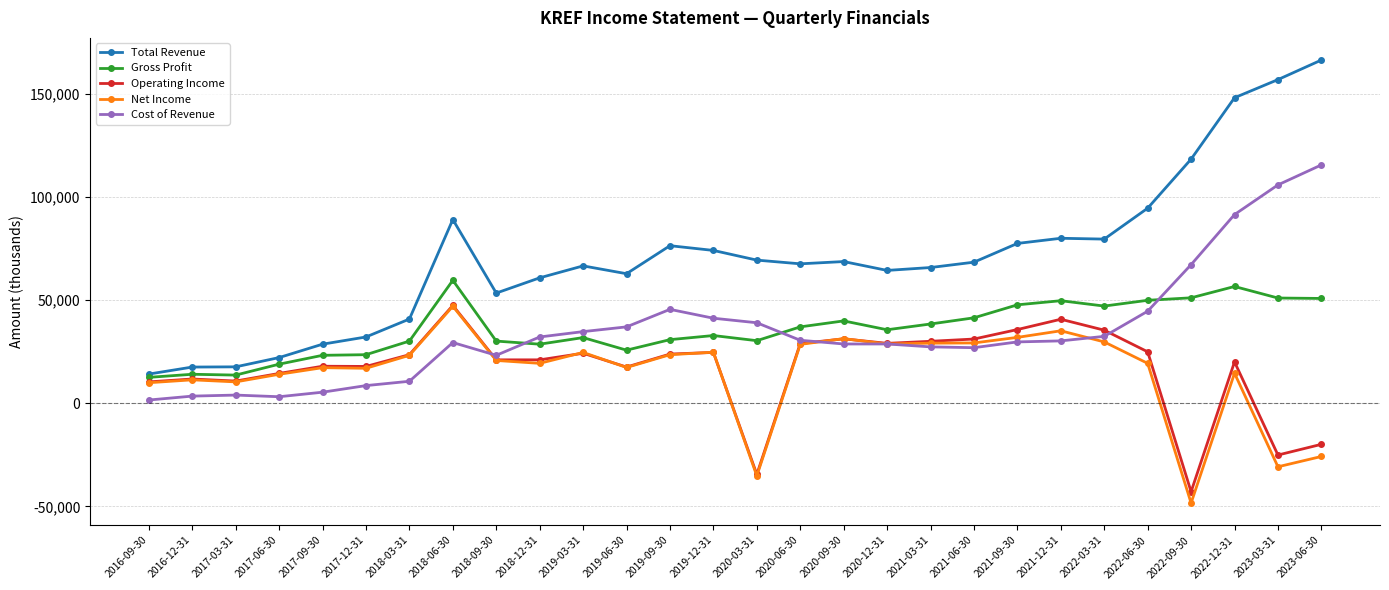

What position from the right is 2020-09-30?

12